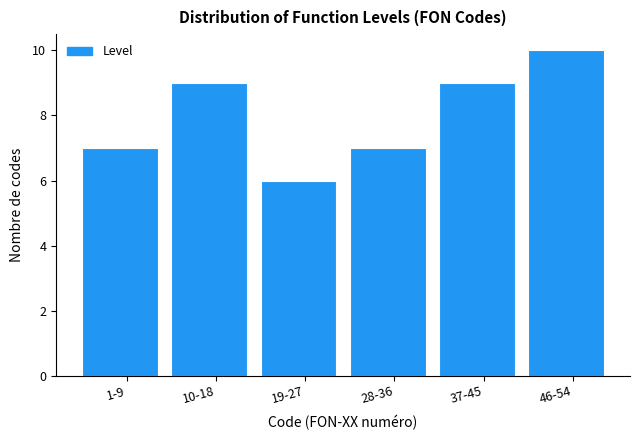

Reading left to right, what are all the values shown in this chart?

1-9=7	10-18=9	19-27=6	28-36=7	37-45=9	46-54=10